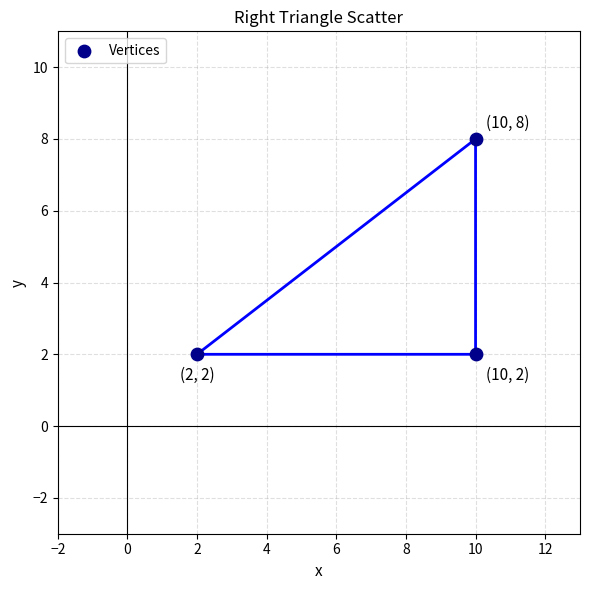

What is the range of Y values (max minus min)?

6